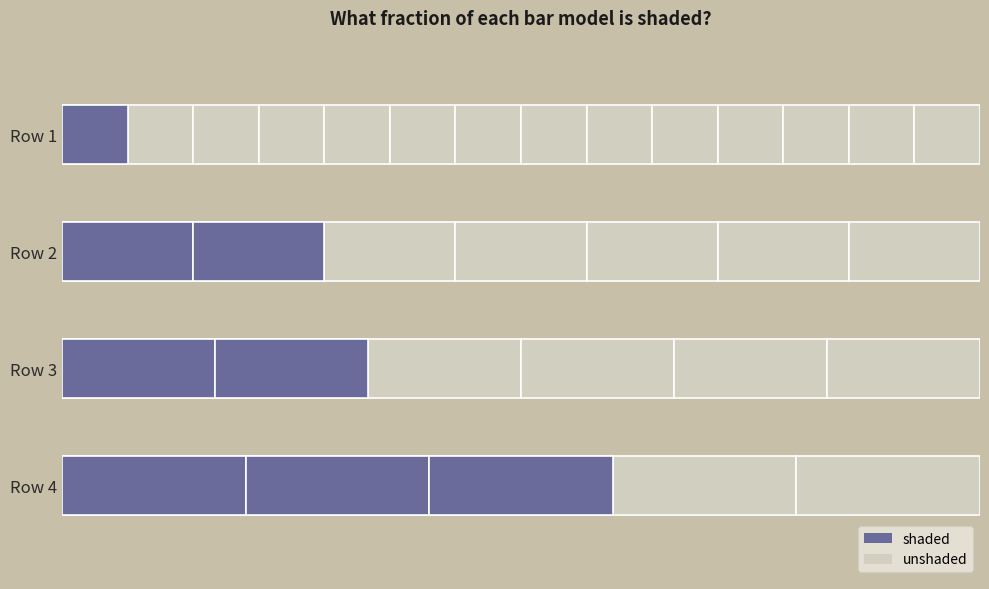

Is the value of shaded at Row 2 greater than the value of total at Row 1?

No